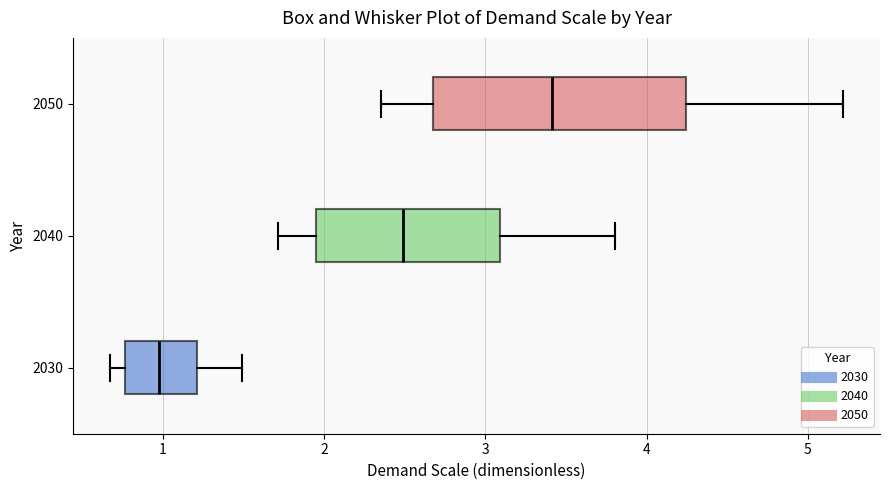

Comparing the boxes themselves (not the whiskers), which one is the widest?

2050